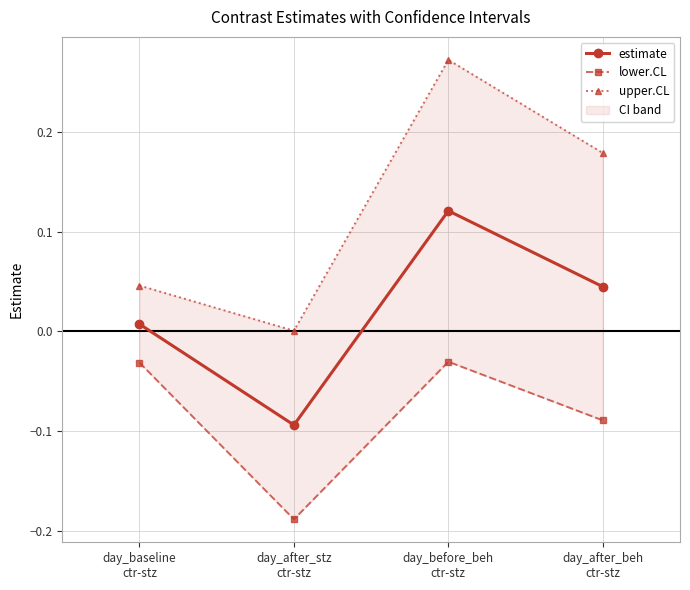

Rank the series at day_after_beh
ctr-stz from highest to lowest value.

upper.CL, estimate, lower.CL